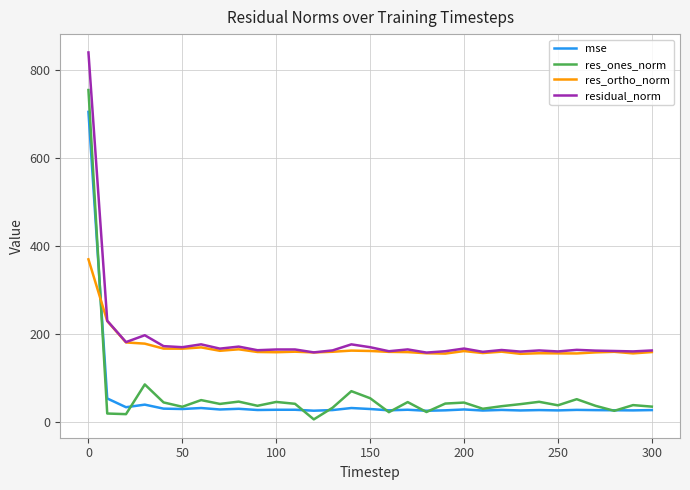

True or false: residual_norm has more than 2 interior local peaks.

True